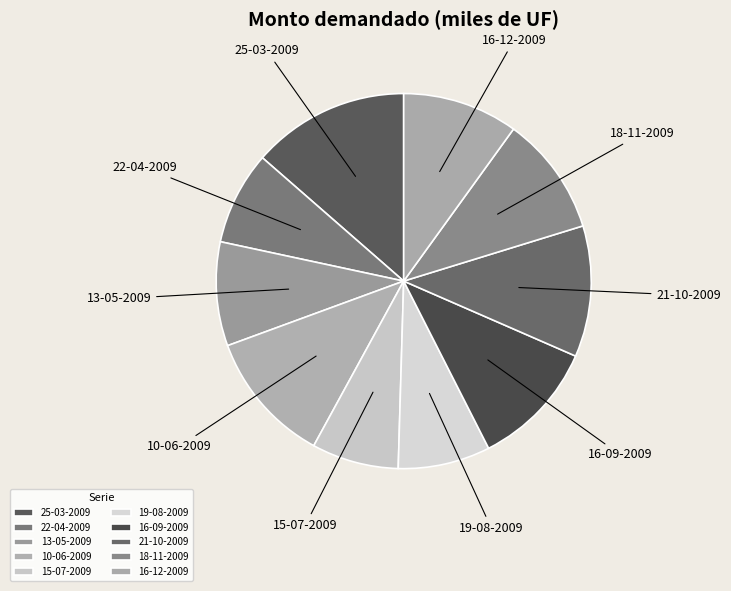

Does any single category account for the majority?

No